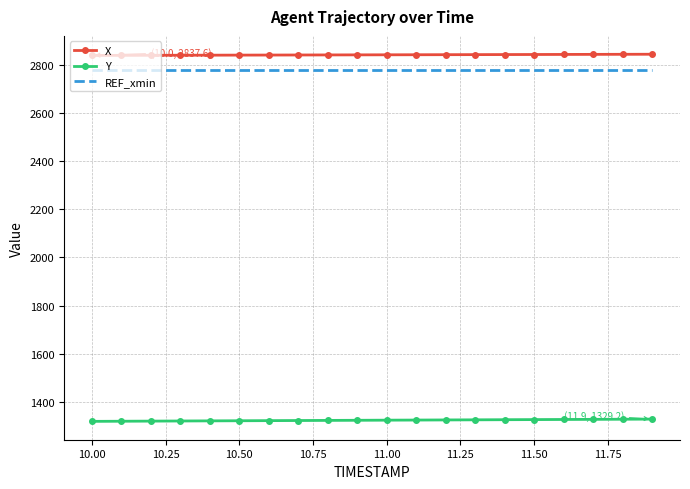

What is the maximum value shown in the chart?

2842.5